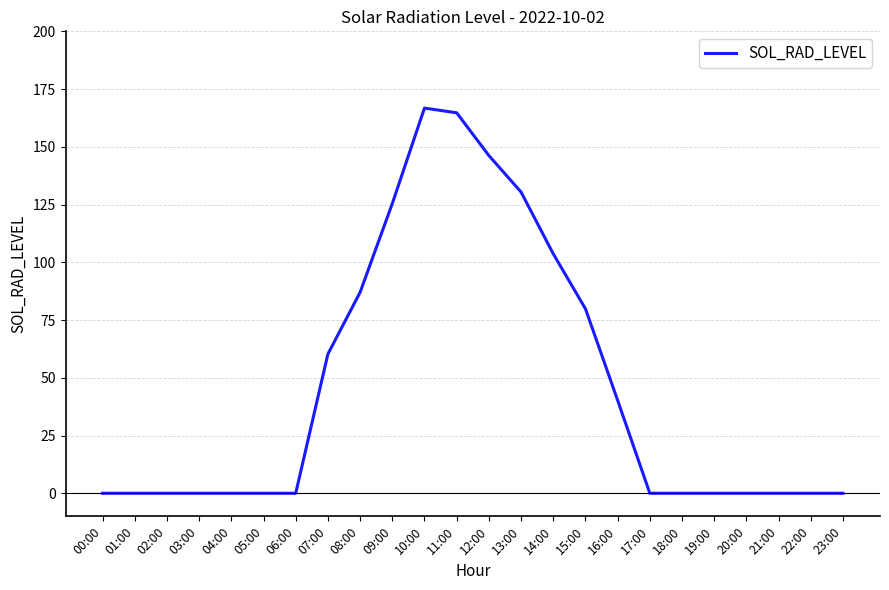

How many distinct data groups are displayed?

1